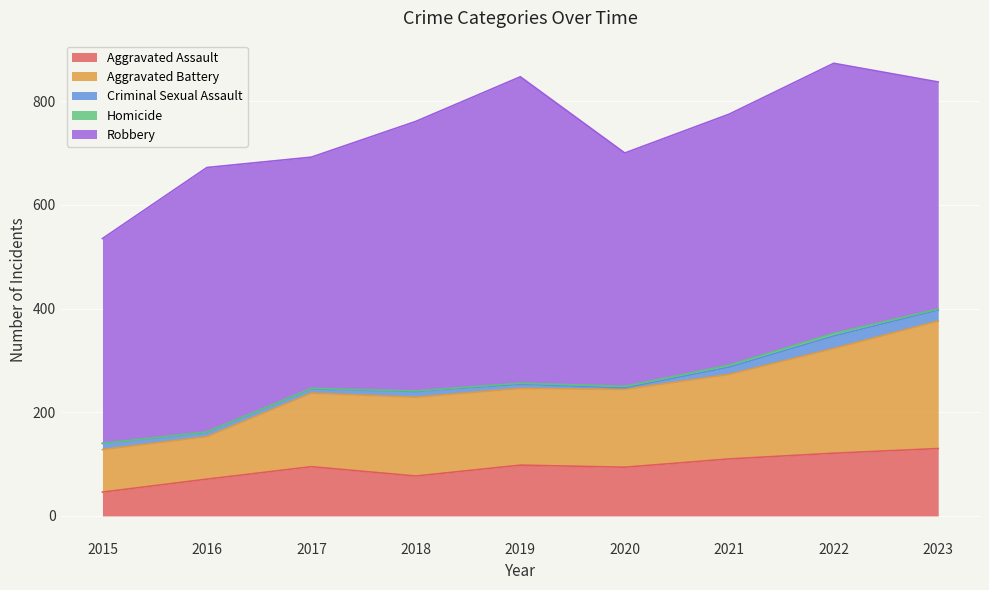

The value of Aggravated Battery at 2018 is 259. True or false?

False